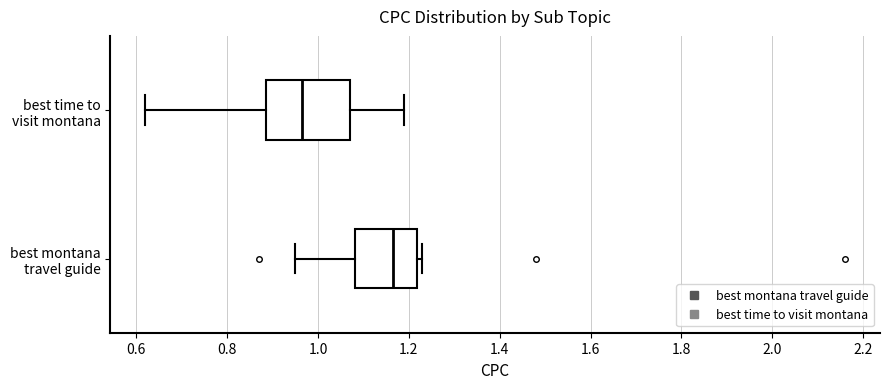

Which box is the widest, from its left edge to its right edge?

best time to visit montana